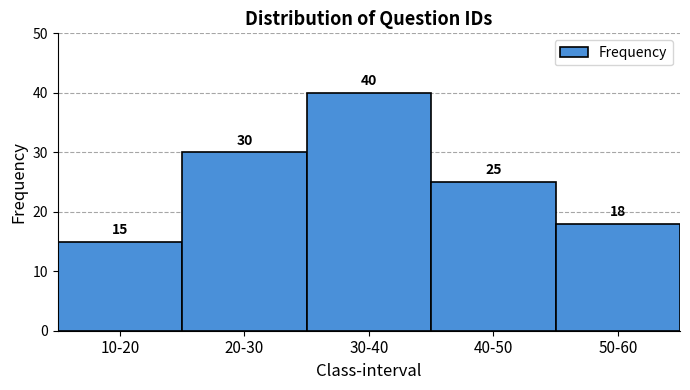

Reading left to right, list all the values displayed in this chart.

15	30	40	25	18